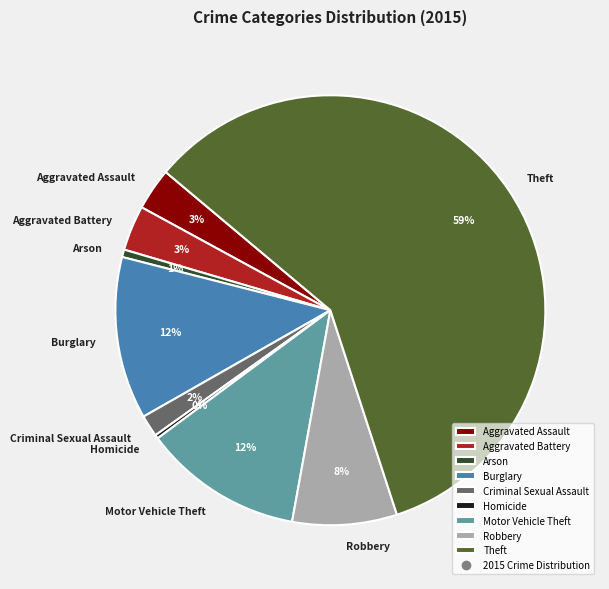

Combined, do Motor Vehicle Theft and Theft account for over 50%?

Yes